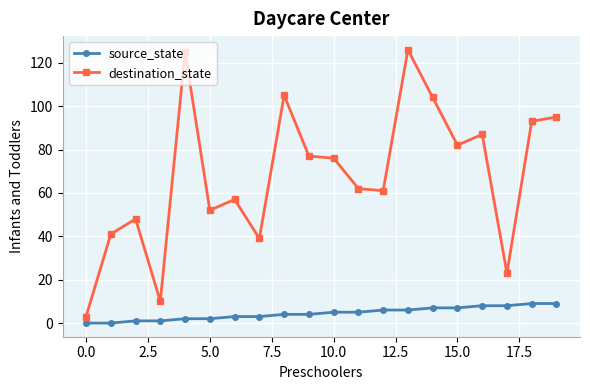

Which series has the largest range (max minus min)?

destination_state